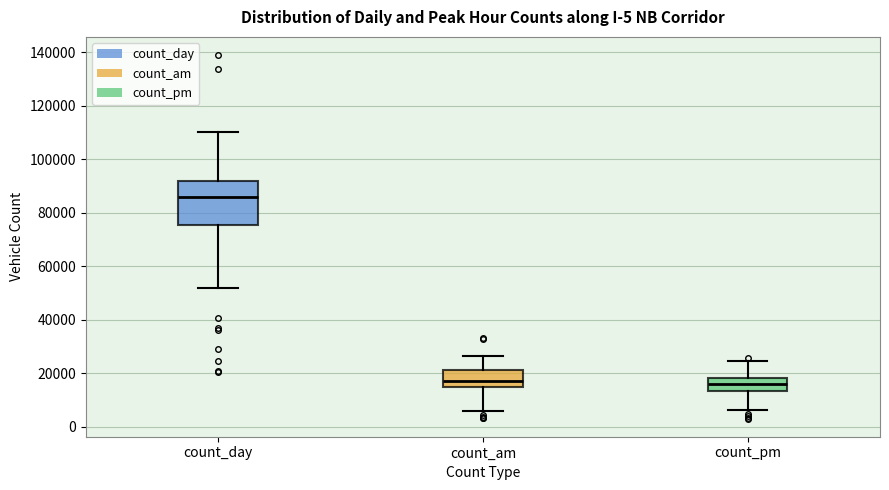

Reading left to right, transcribe this box plot: for each box, give where its median line is, the range the box spans, and where its two whiskers end, as read against the y-axis. The values are not printed on the chart, so give them approximately, as read against the axis.

count_day: median 86000, box 76000 to 92000, whiskers 52000 to 110000
count_am: median 18000, box 14000 to 22000, whiskers 6000 to 26000
count_pm: median 16000, box 14000 to 18000, whiskers 6000 to 24000